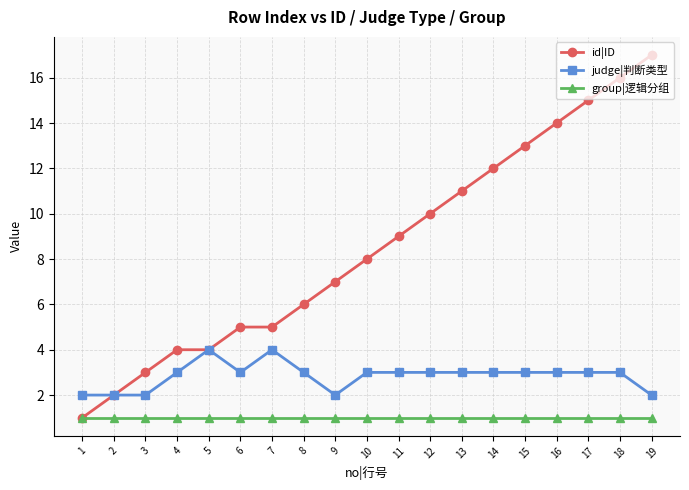

What is the total value across all series at 18?

20